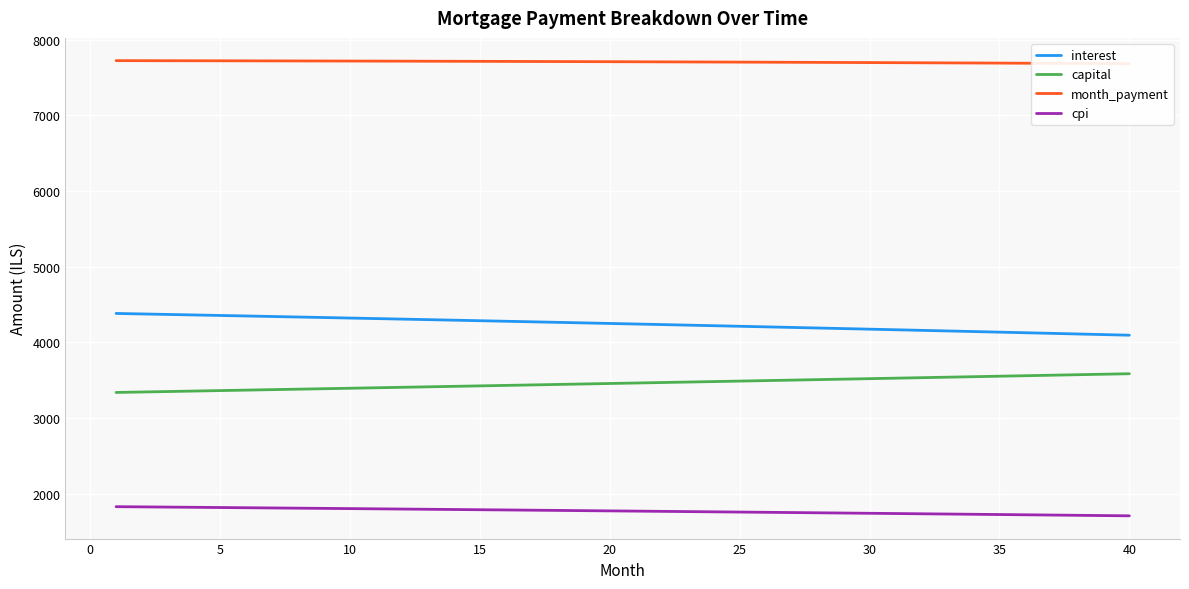

How many data points in cpi are less than 1774?

20